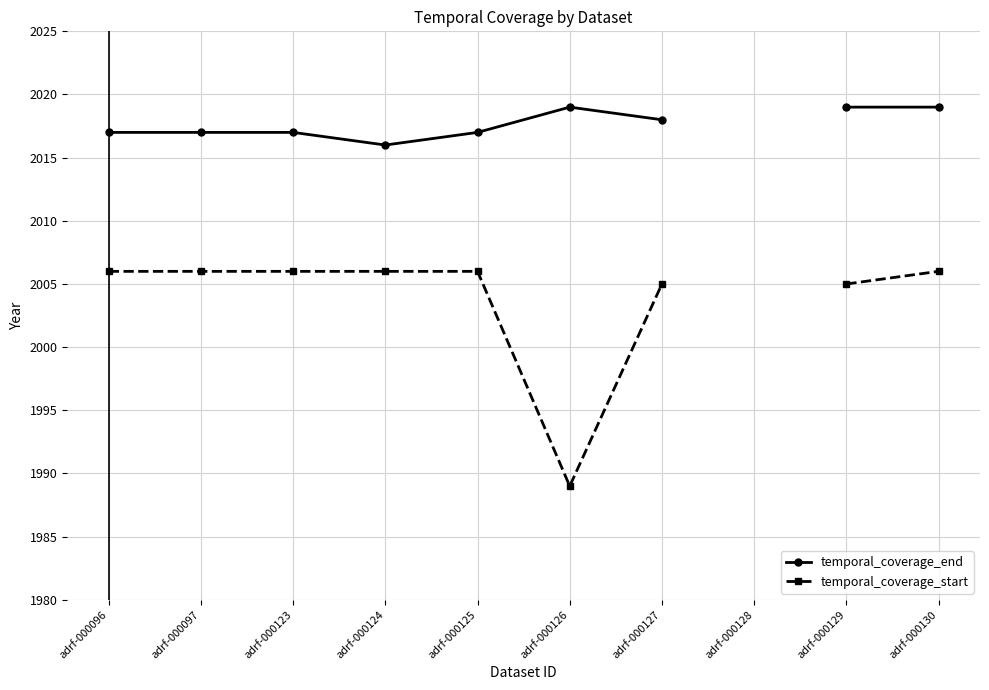

How many series are shown in this chart?

2